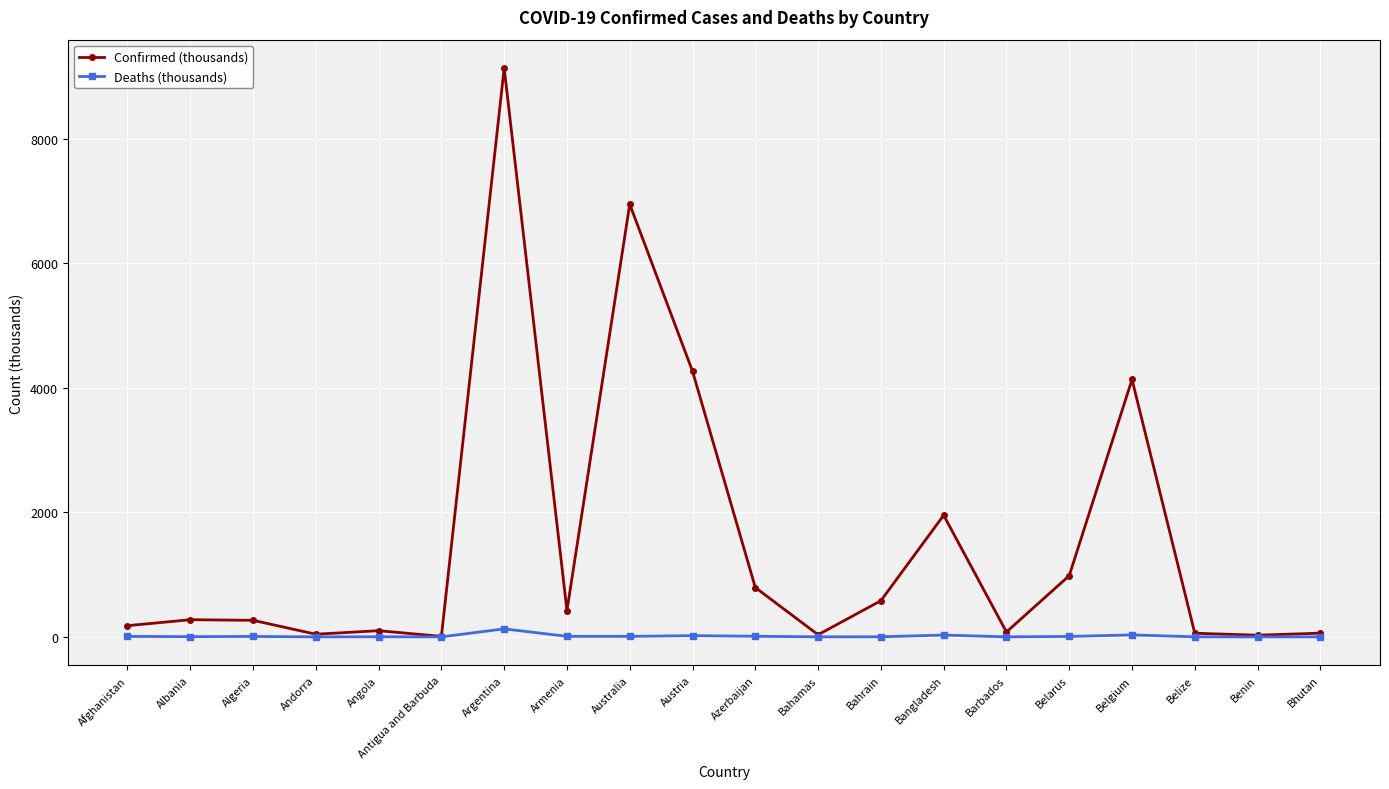

Rank the series by their average value, from highest to lowest.

Confirmed (thousands), Deaths (thousands)